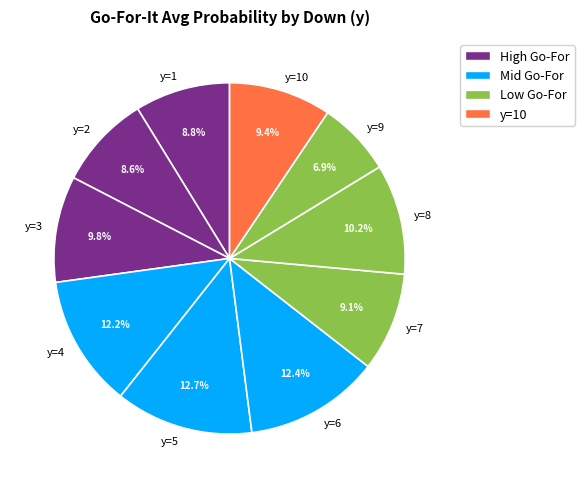

The y=1 slice represents 2% of the pie. True or false?

False